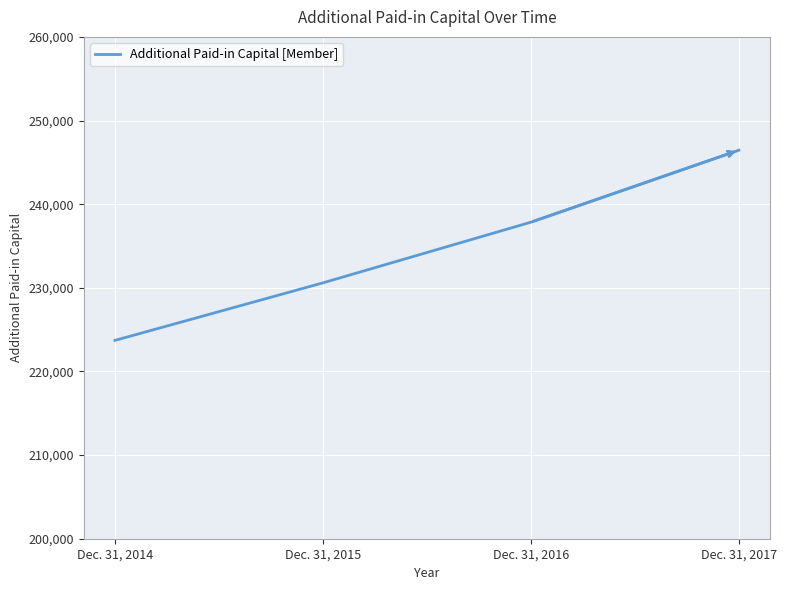

Rank the categories by value from highest to lowest.

Dec. 31, 2017, Dec. 31, 2016, Dec. 31, 2015, Dec. 31, 2014